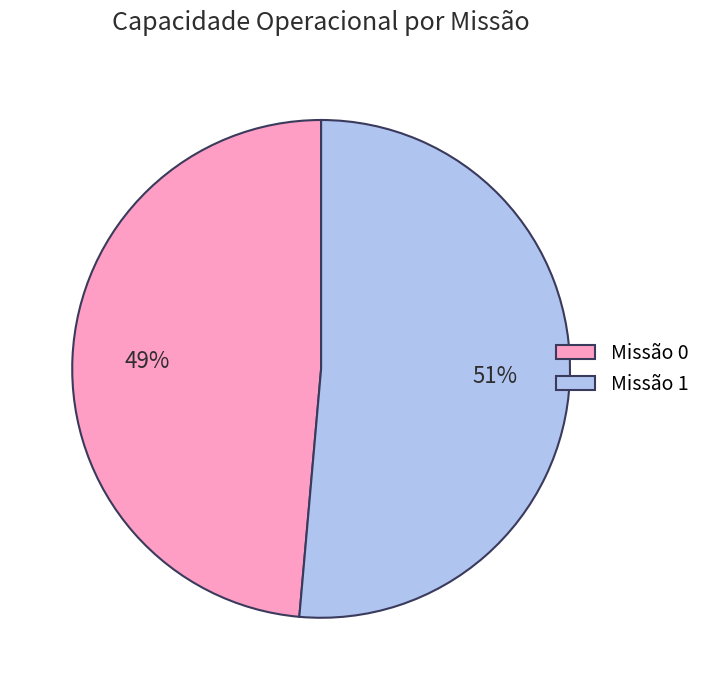

Between Missão 1 and Missão 0, which is larger?

Missão 1